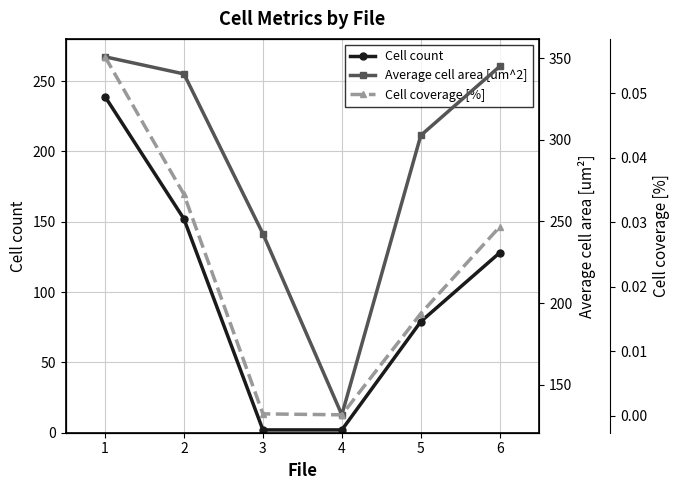

What is the sum of all Cell count values?

602